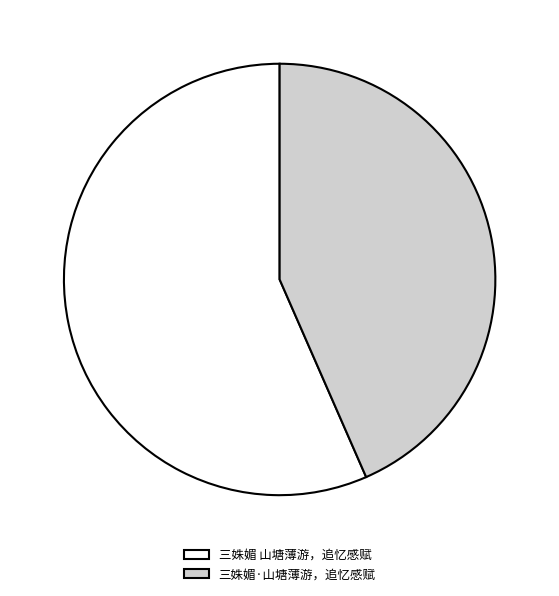

Do 三姝媚·山塘薄游，追忆感赋 and 三姝媚 山塘薄游，追忆感赋 together represent more than half of the pie?

Yes